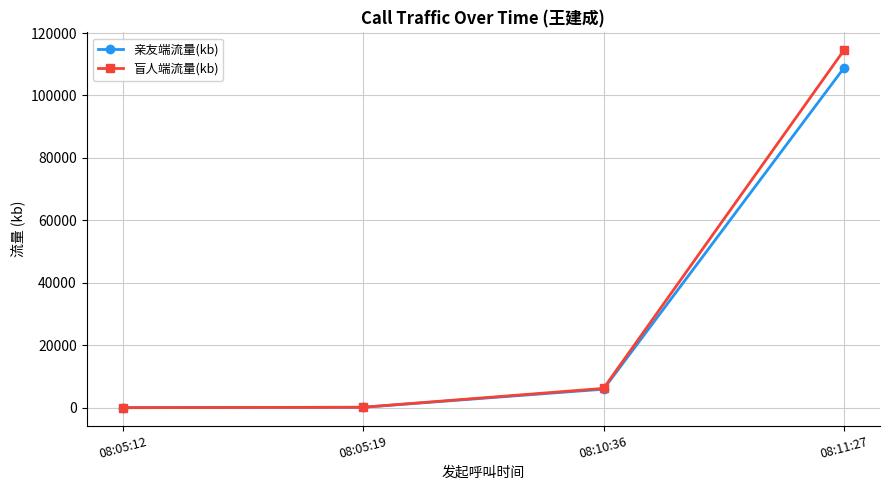

What is the value of the 亲友端流量(kb) point at the 4th from the left?

108817.6